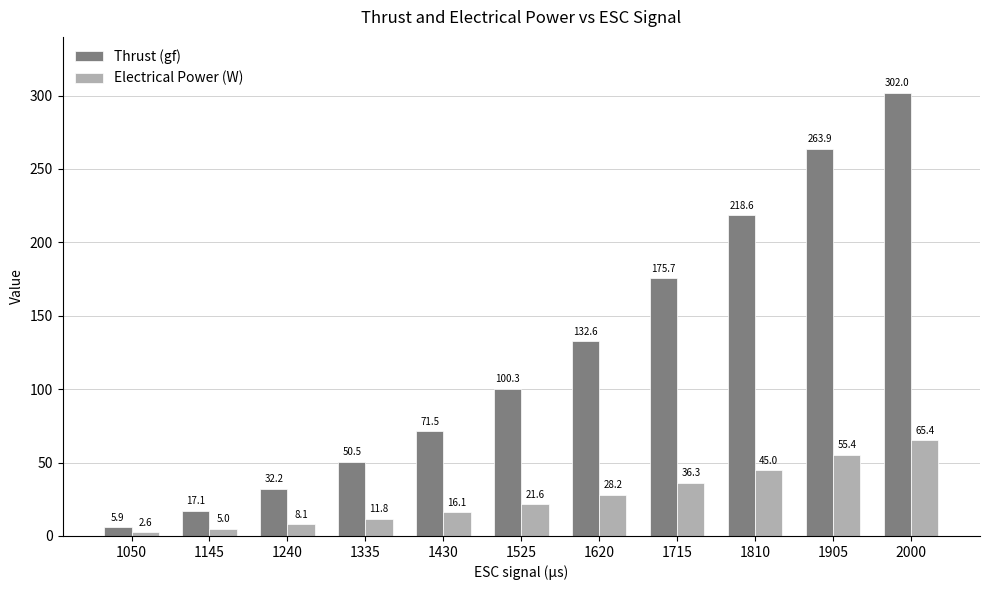

At 1050, list the series in order from smallest to largest.

Electrical Power (W), Thrust (gf)